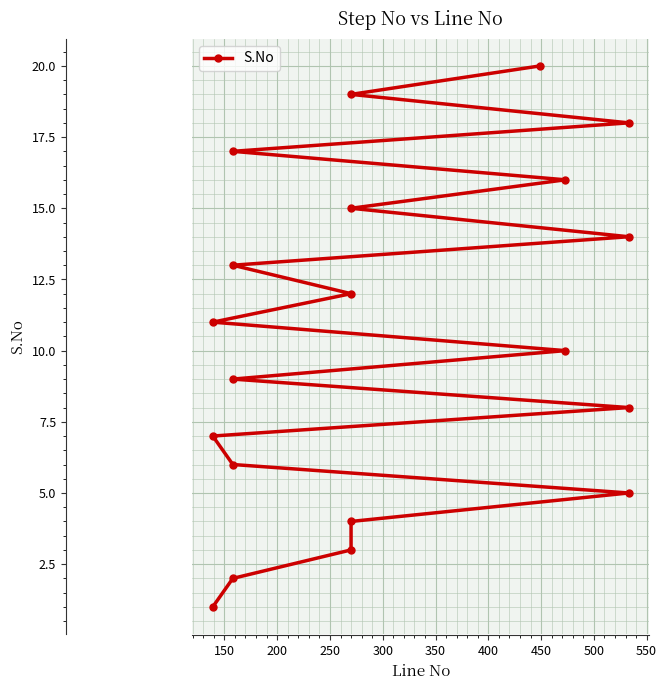

Count the number of values greater than 11.

9